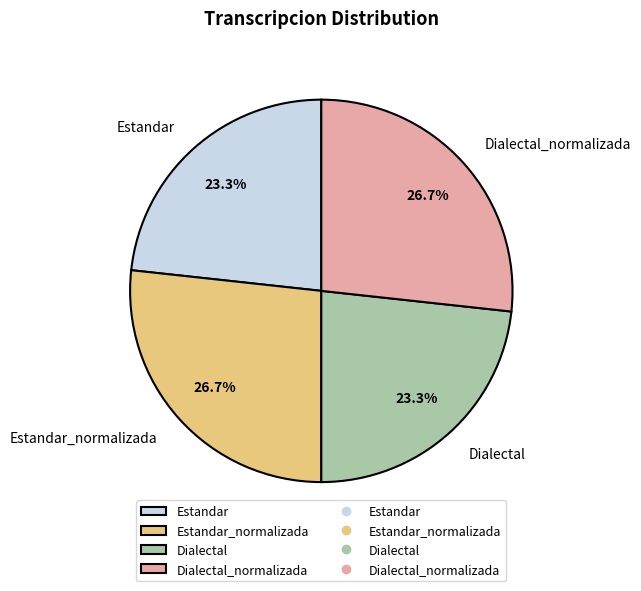

How much of the chart is everything except Estandar_normalizada?

73.3%